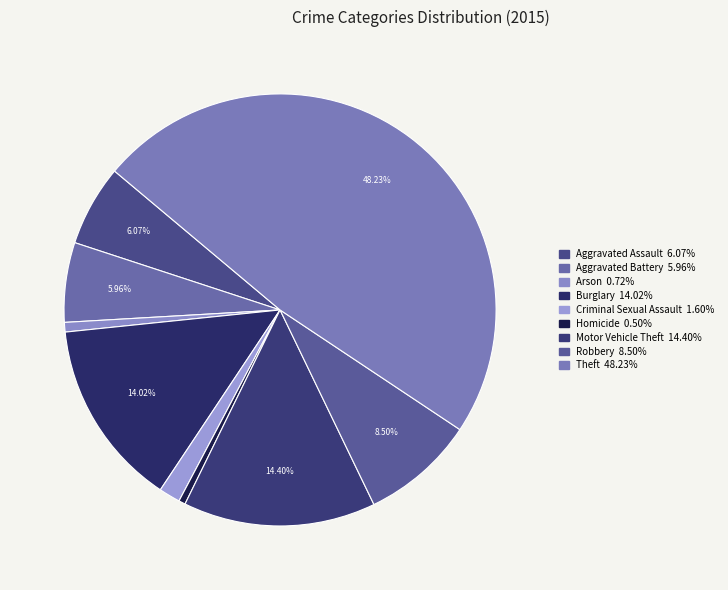

How many segments does this pie chart have?

9